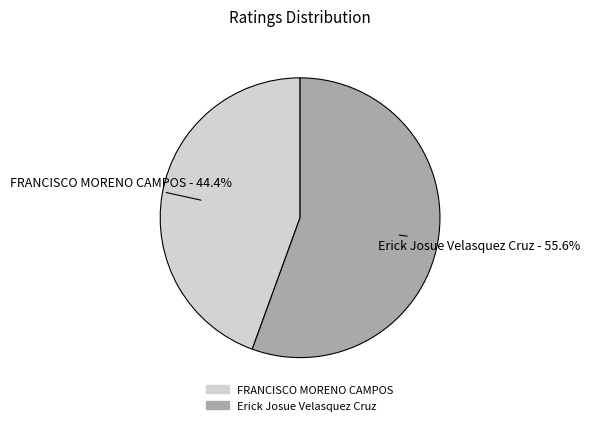

Is the sum of FRANCISCO MORENO CAMPOS and Erick Josue Velasquez Cruz greater than half?

Yes